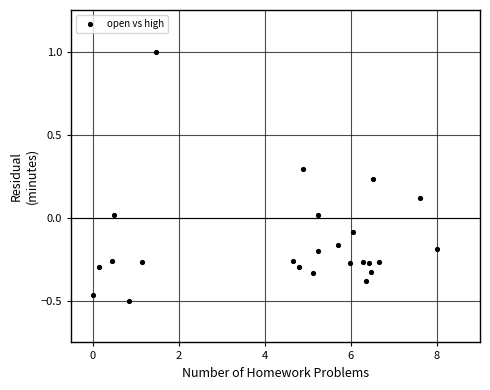

What is the range of X values (max minus min)?

8.0